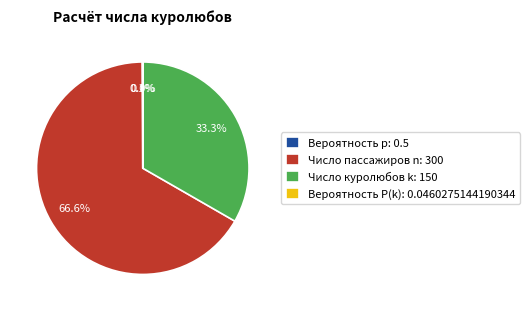

Which has a higher value, Число пассажиров n: 300 or Число куролюбов k: 150?

Число пассажиров n: 300